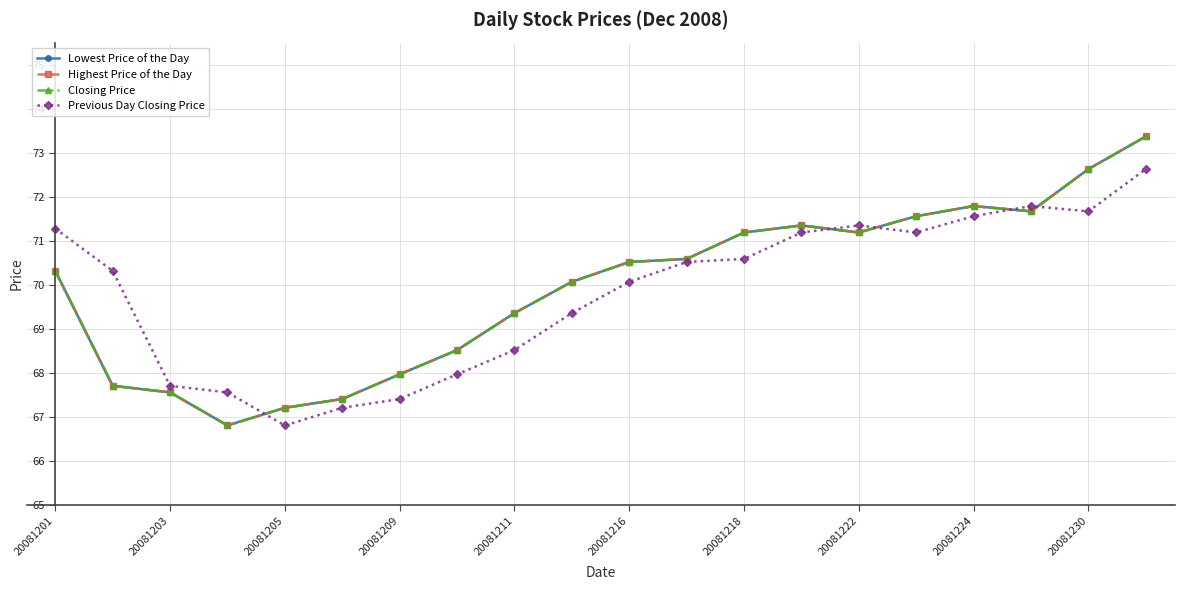

Count the number of categories in the chart.

20